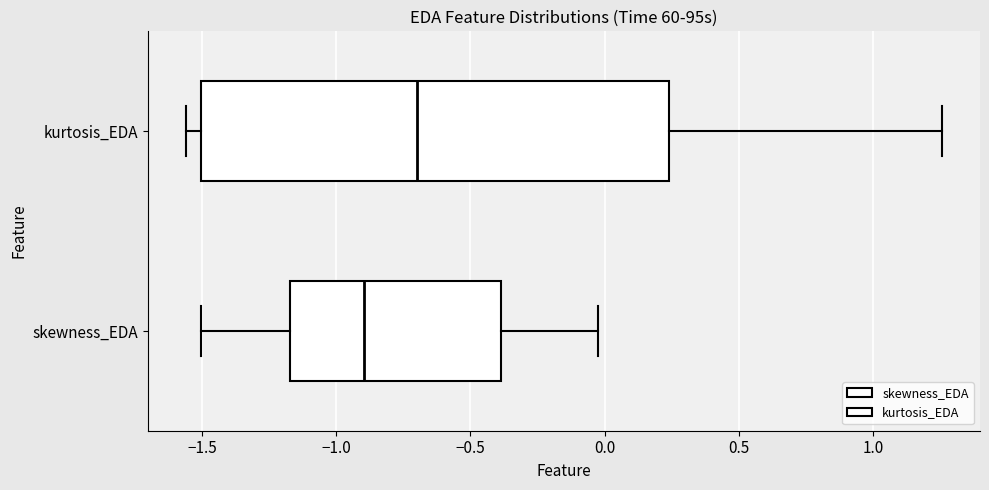

Which box has the furthest to the right median line?

kurtosis_EDA